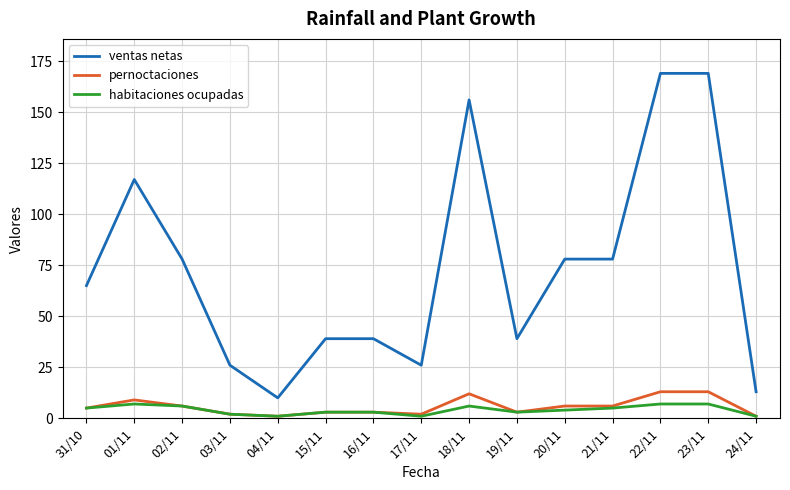

What is the minimum value for pernoctaciones?

1